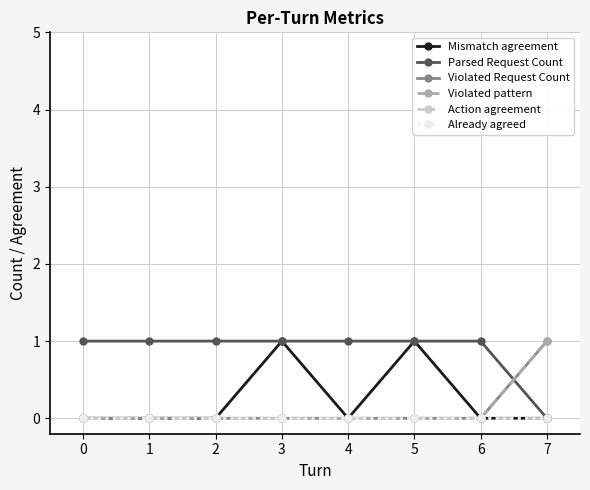

Does the chart display data point markers on the line(s)?

Yes